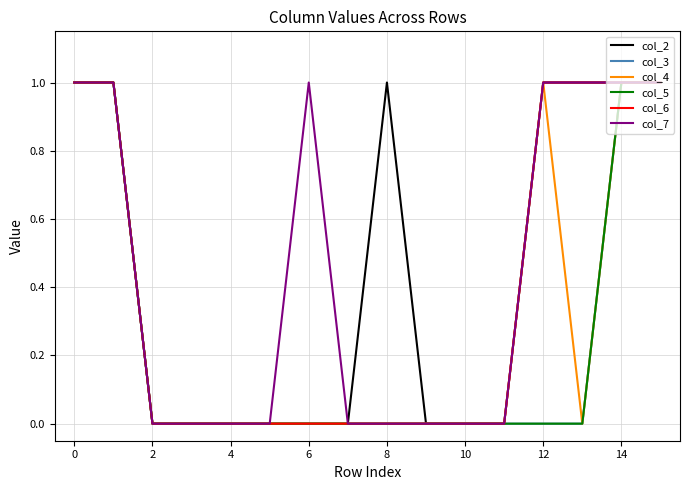

True or false: col_3 has more than 0 interior local peaks.

False